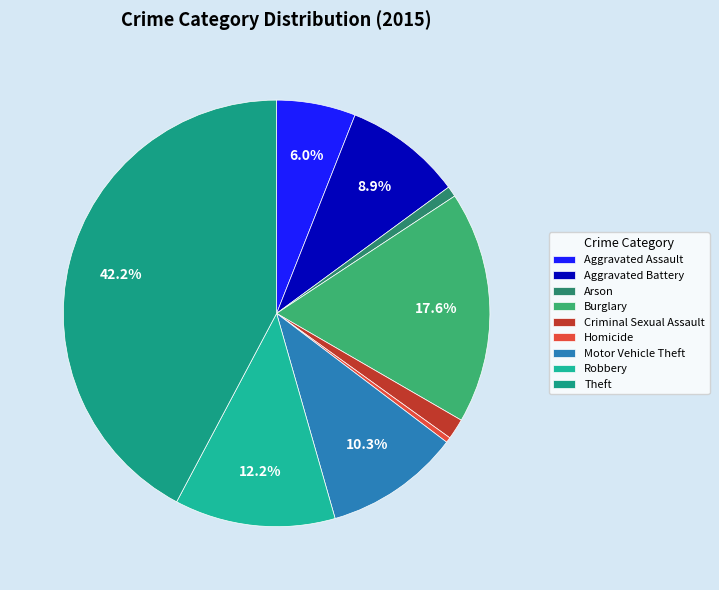

To the nearest percent, what percentage of the pie is Burglary?

18%